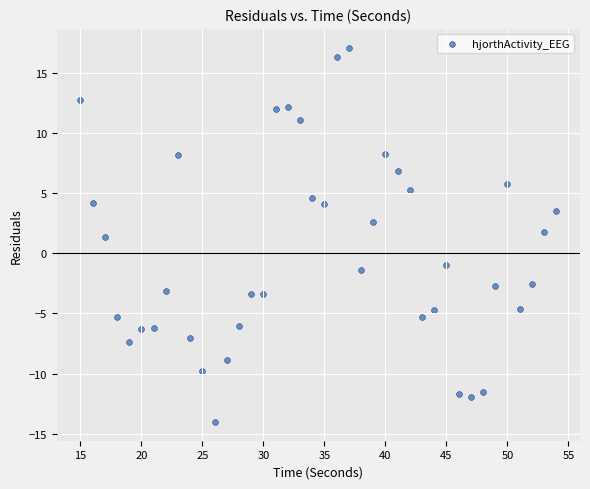

What Y value in the scatter plot is closest to 1?

1.4